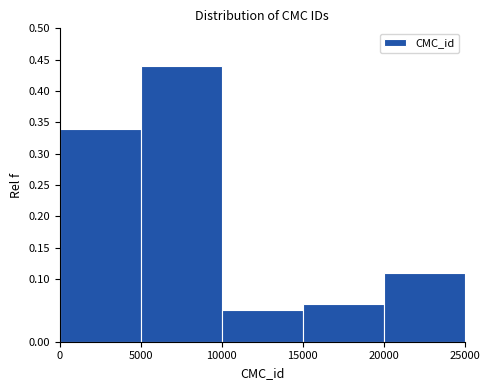

What is the height of the bar covering 5000 to 10000 on the x-axis? The values are not printed on the chart, so give them approximately, as read against the axis.

0.44